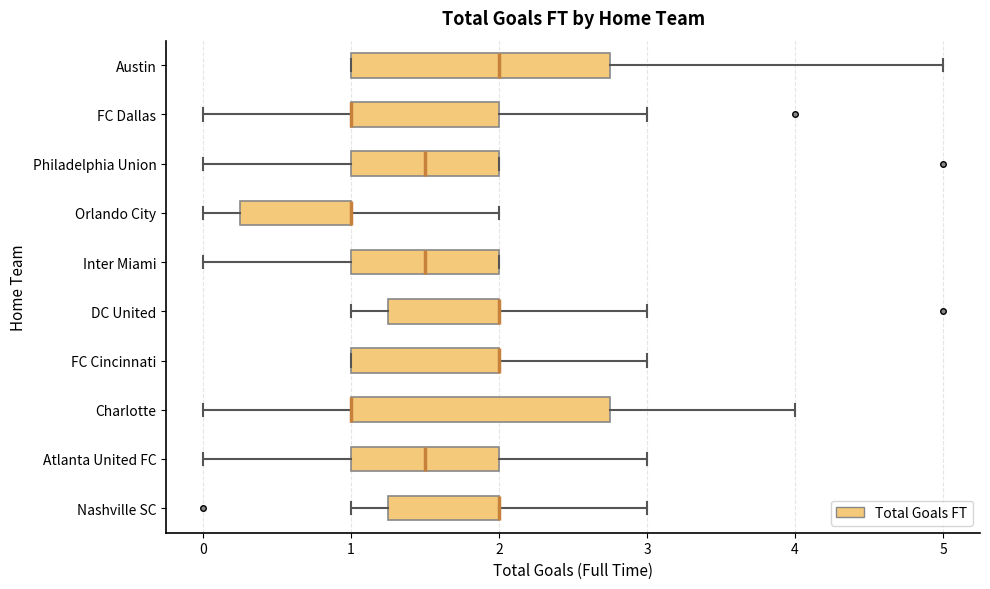

Where is the left edge of the box for Orlando City on the x-axis? The values are not printed on the chart, so give them approximately, as read against the axis.

0.3